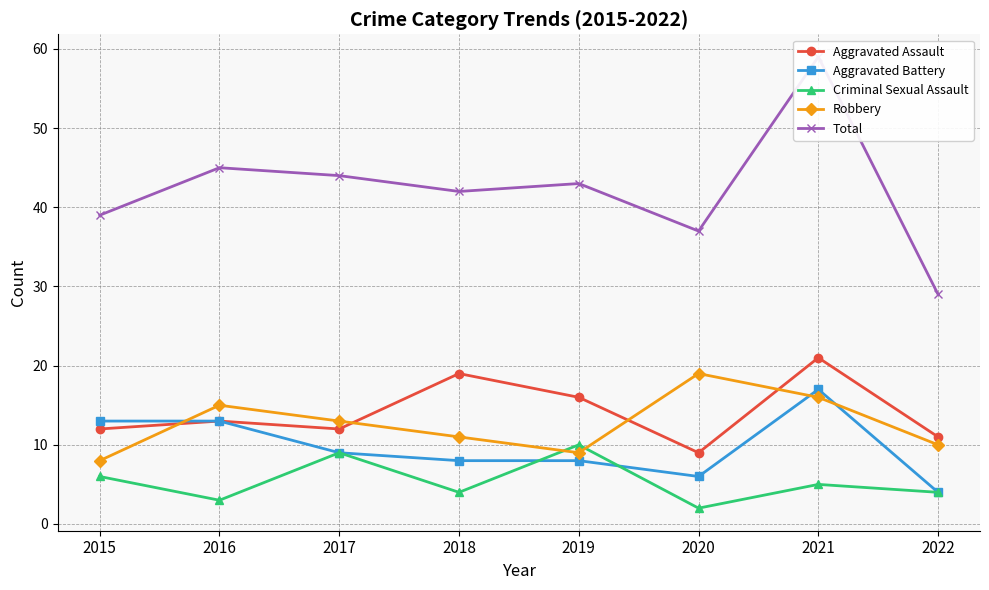

What is the minimum value for Aggravated Battery?

4